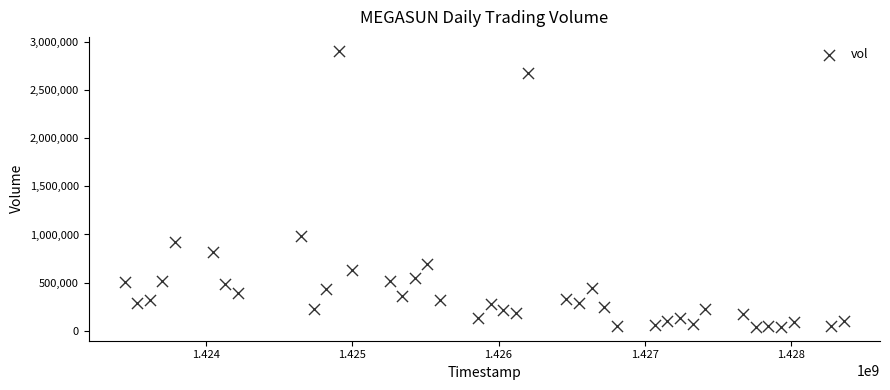

What Y value in the scatter plot is closest to 1474300?

979000